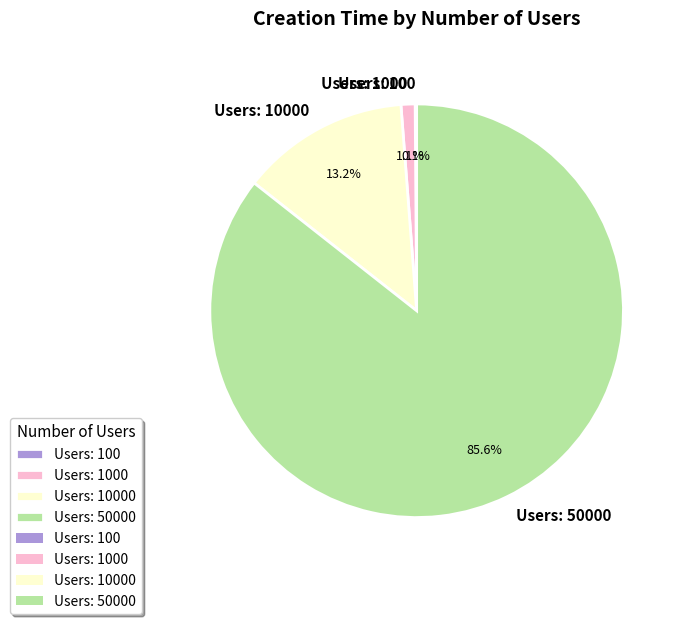

What is the majority slice?

Users: 50000